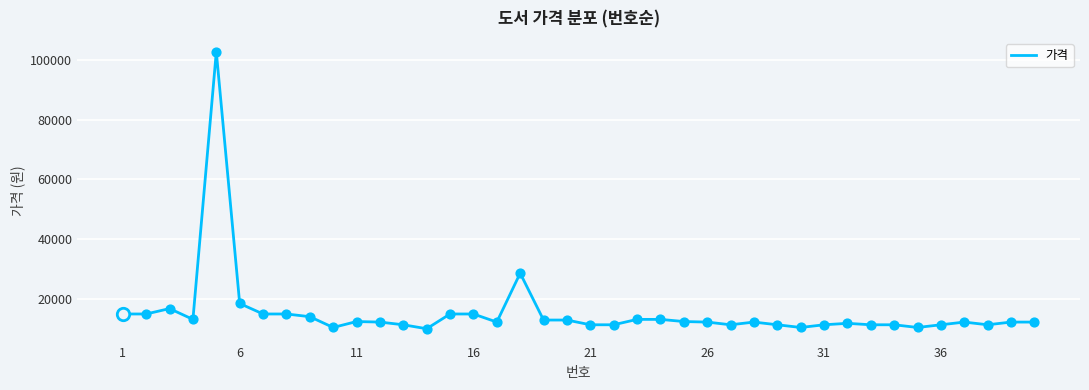

What is the maximum value shown in the chart?

102600